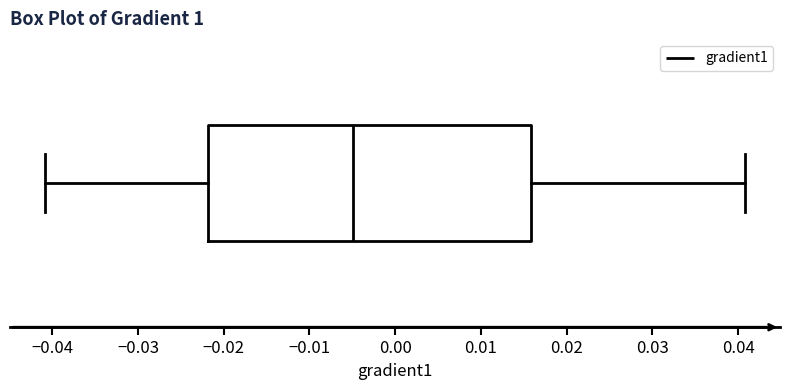

Read this box plot against the x-axis: the position of the median line, the range covered by the box, and the ends of both whiskers. The values are not printed on the chart, so give them approximately, as read against the axis.

median -0.005, box -0.022 to 0.016, whiskers -0.041 to 0.041